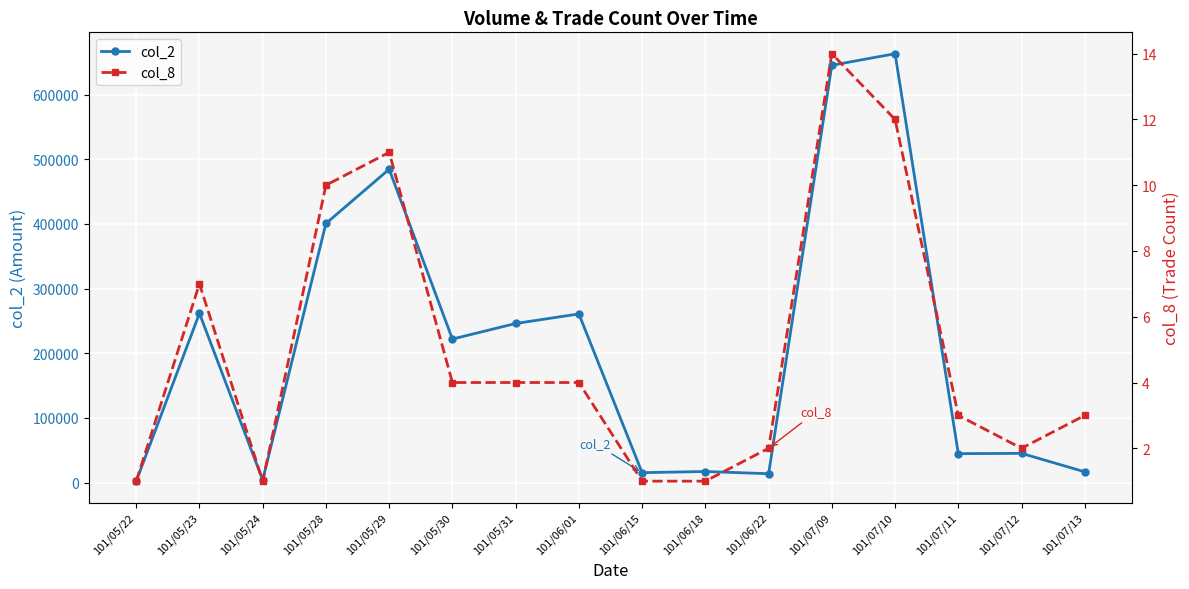

What position from the right is 101/07/12?

2